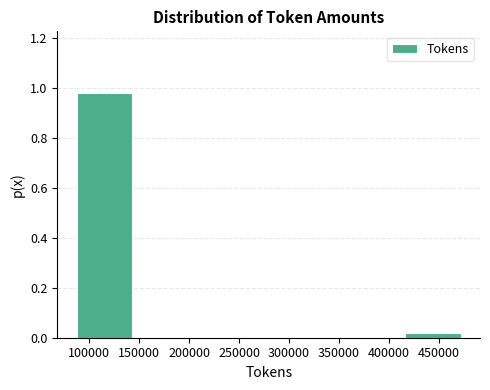

Reading left to right, list every bar in this chart as the range it spans on the x-axis followed by its height. Neither the bar edges nor the heights are printed on the chart, so give them approximately, as read against the axes.

85000 to 150000: 0.98
150000 to 215000: 0
215000 to 280000: 0
280000 to 345000: 0
345000 to 410000: 0
410000 to 475000: under 0.02